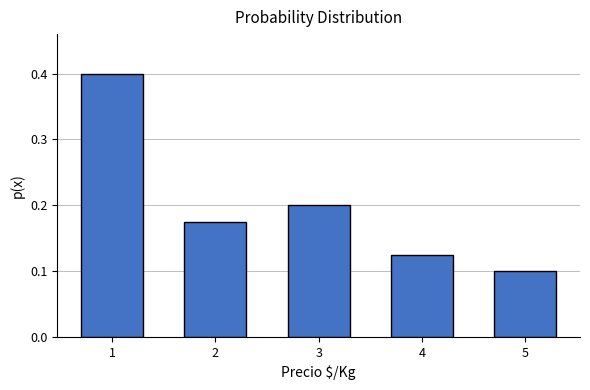

Which category has the lowest value across all series?

5